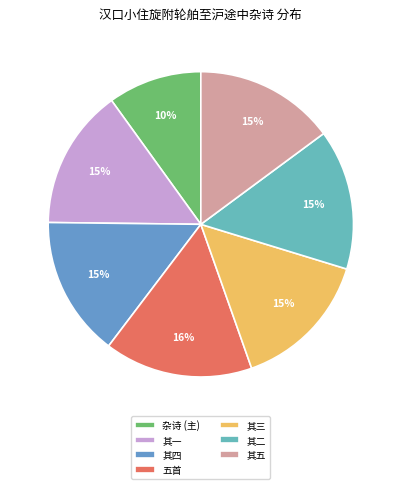

Count the number of slices in the pie.

7